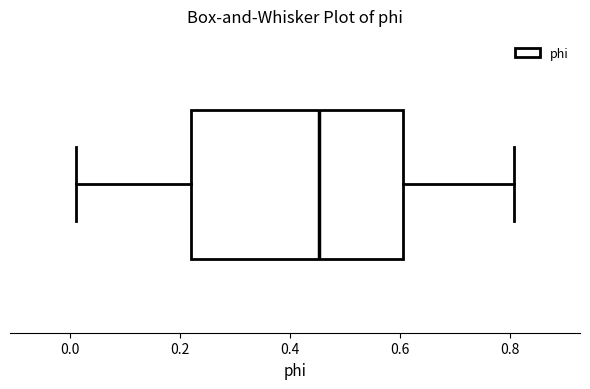

Where is the left edge of the box on the x-axis? The values are not printed on the chart, so give them approximately, as read against the axis.

0.22